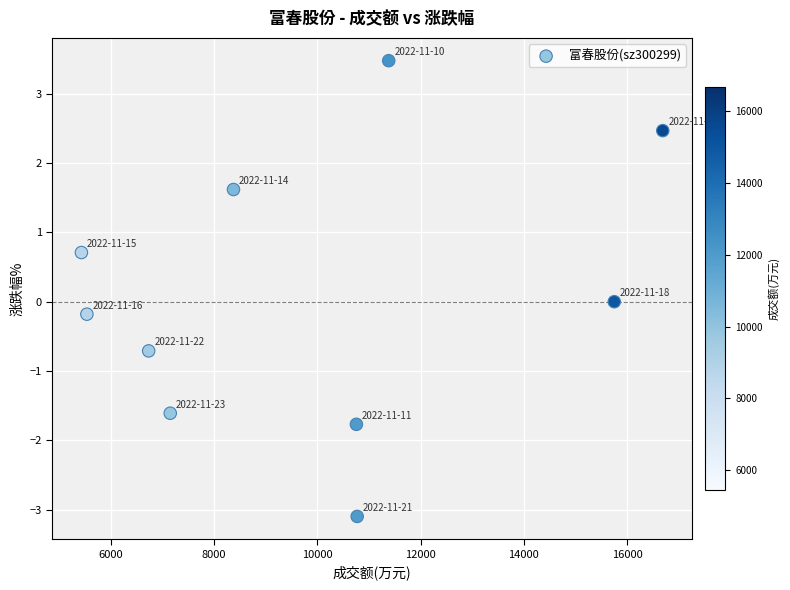

What is the range of X values (max minus min)?

11262.0